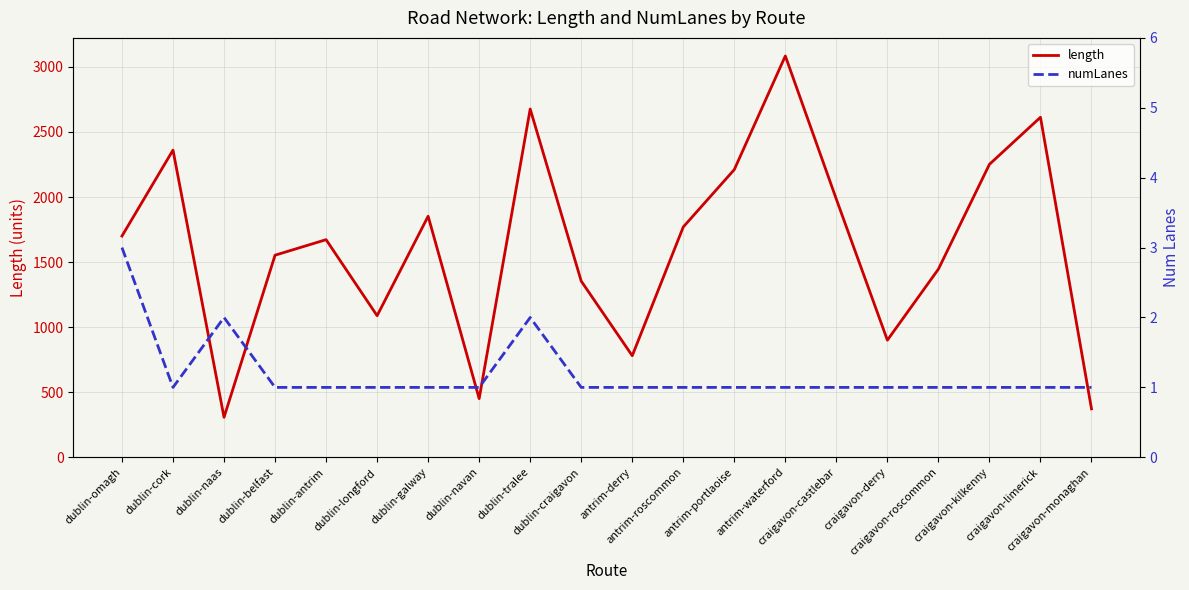

In numLanes, how many points are higher than both neighbors (excluding endpoints)?

2